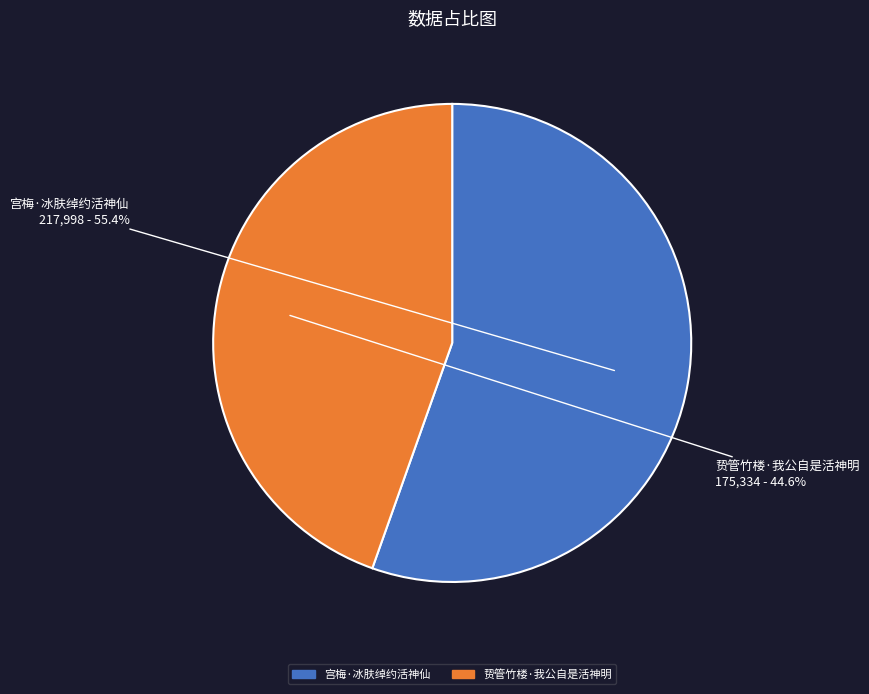

Does 贽管竹楼·我公自是活神明 represent more than half of the total?

No